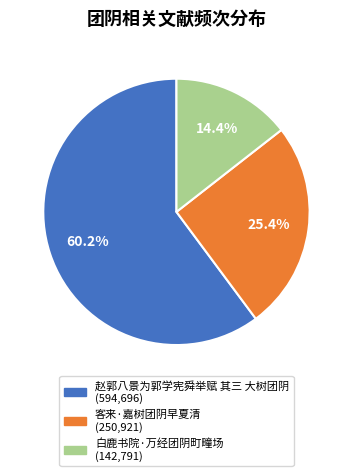

Is the sum of 白鹿书院·万经团阴町疃场 and 赵郭八景为郭学宪舜举赋 其三 大树团阴 greater than half?

Yes